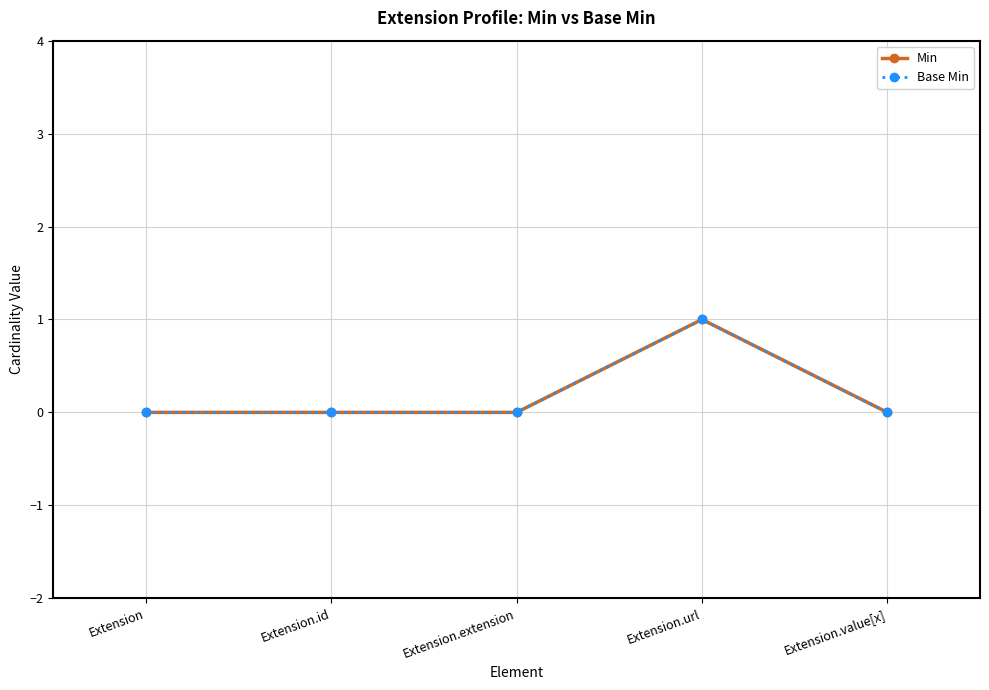

Where is Min nearest to the value 0?

Extension